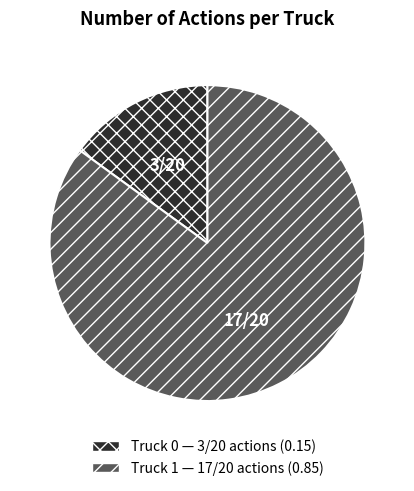

Approximately how many times larger is the value at Truck 0 compared to Truck 1?

0.2